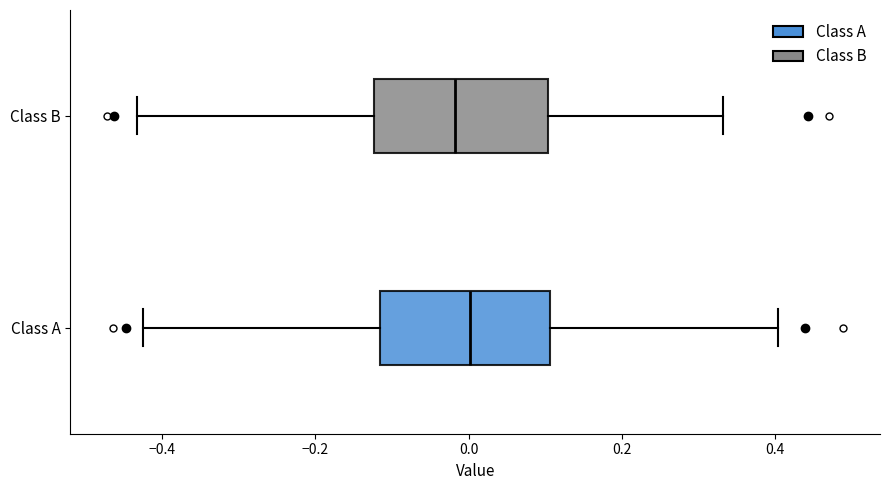

Where is the right edge of the box for Class A on the x-axis? The values are not printed on the chart, so give them approximately, as read against the axis.

0.10